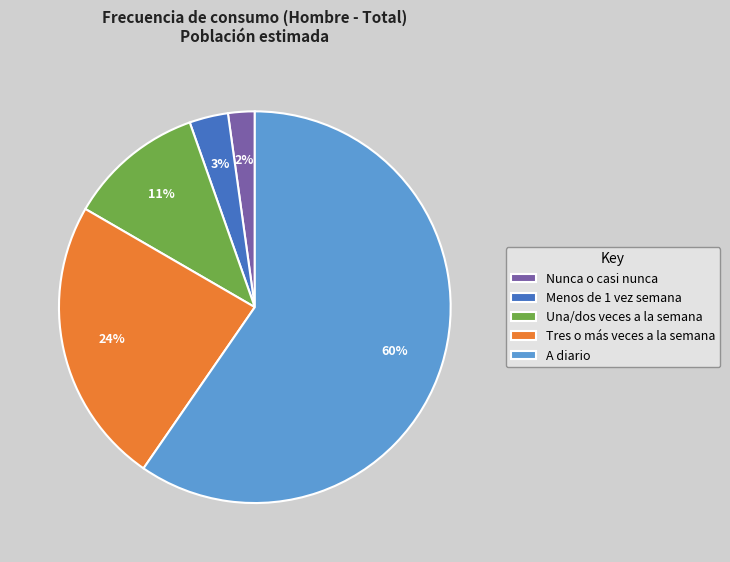

Is it true that Tres o más veces a la semana is 24% of the pie?

True